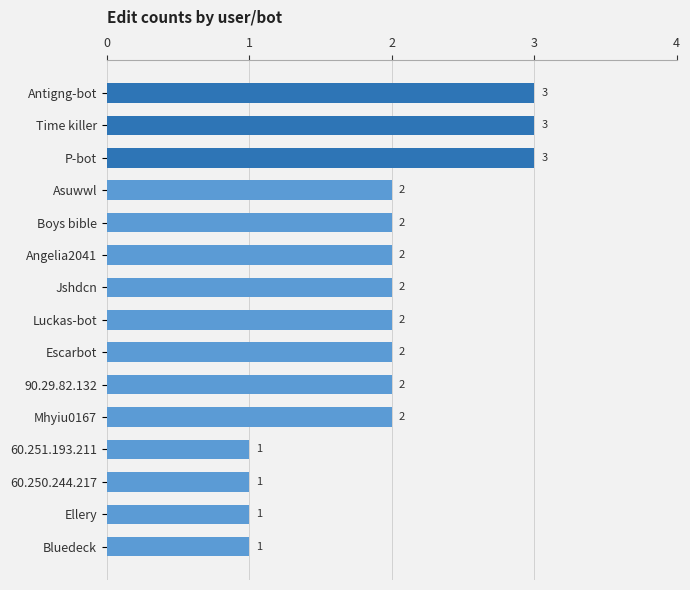

Count the values in the range 1 to 2.

12